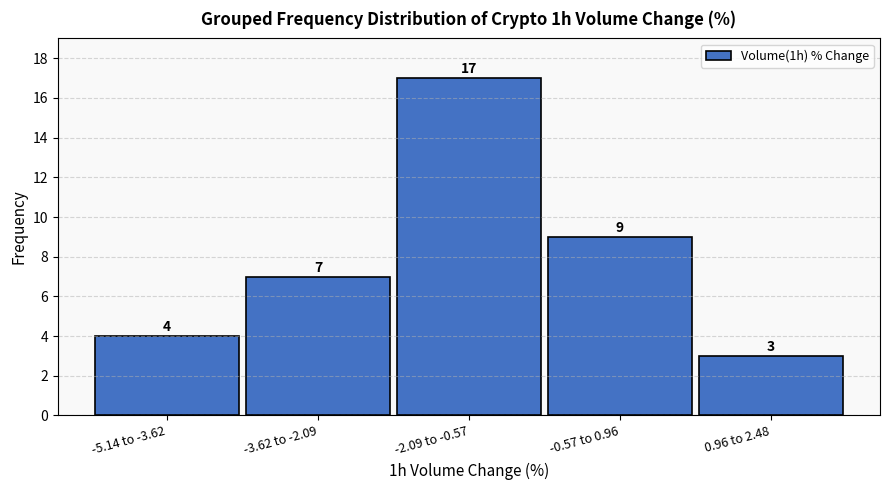

Reading left to right, transcribe all the data shown in this chart.

-5.14 to -3.62=4	-3.62 to -2.09=7	-2.09 to -0.57=17	-0.57 to 0.96=9	0.96 to 2.48=3